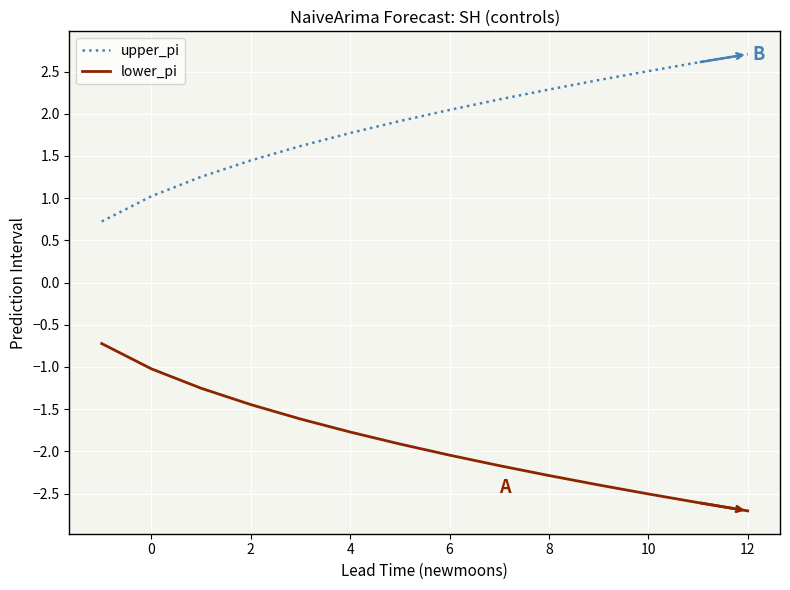

True or false: lower_pi and upper_pi intersect in this chart.

False